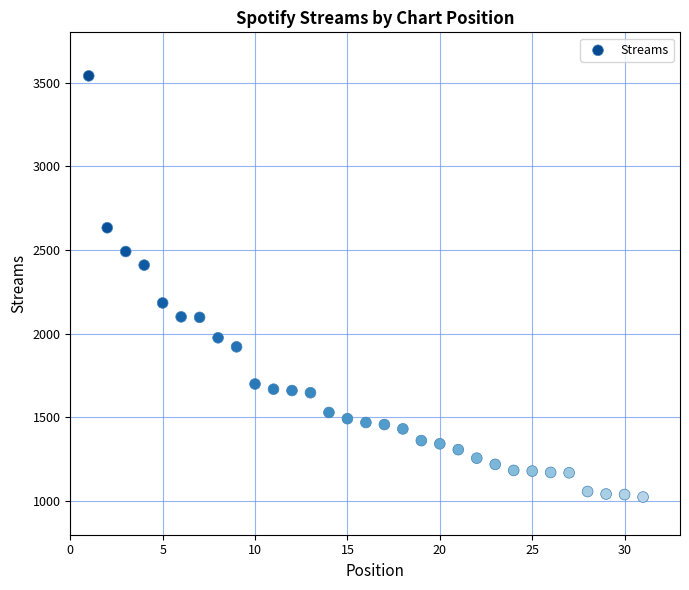

What Y value in the scatter plot is closest to 2282?

2184